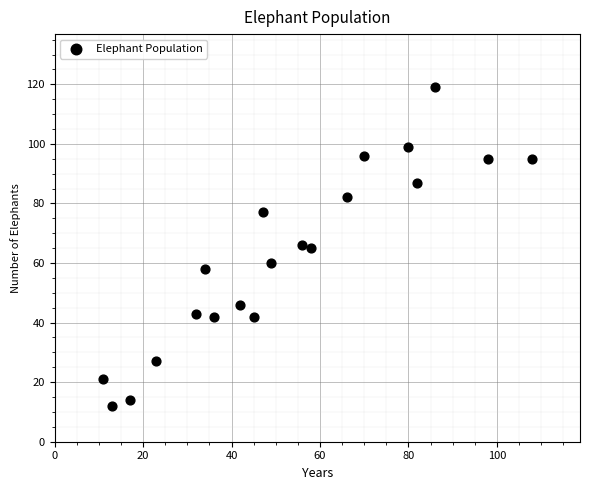

What is the range of Y values (max minus min)?

107